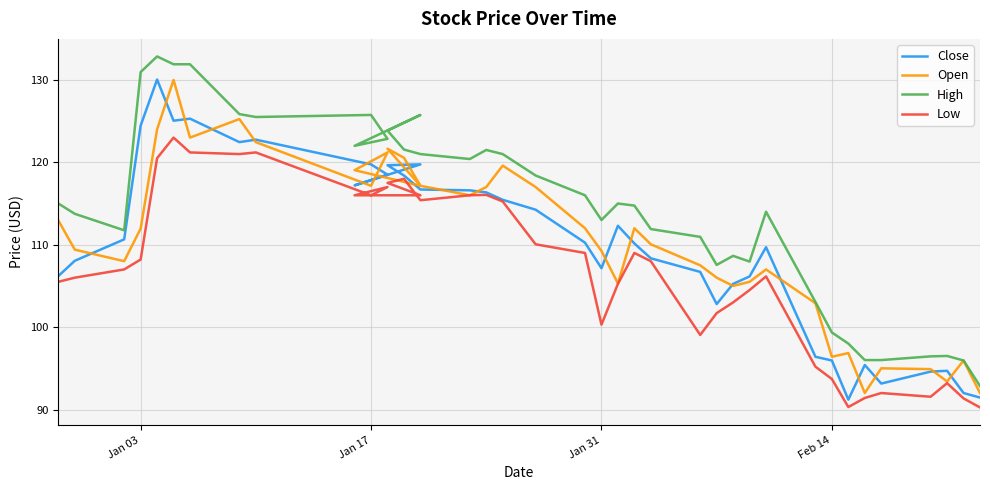

How many interior local peaks does the Open series have?

10